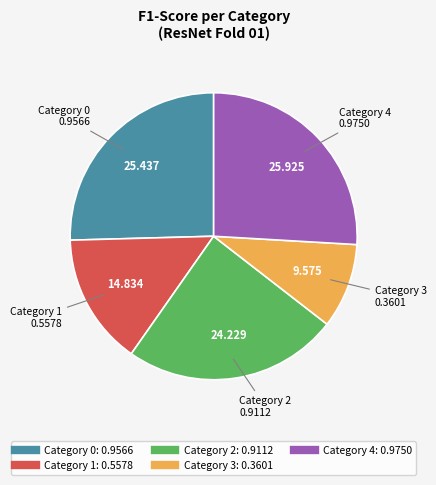

Is there a majority slice in this chart?

No